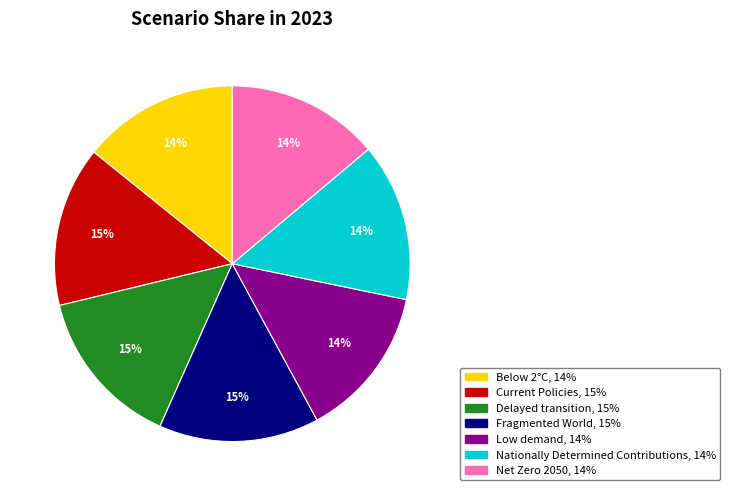

To the nearest percent, what portion does Below 2°C represent?

14%